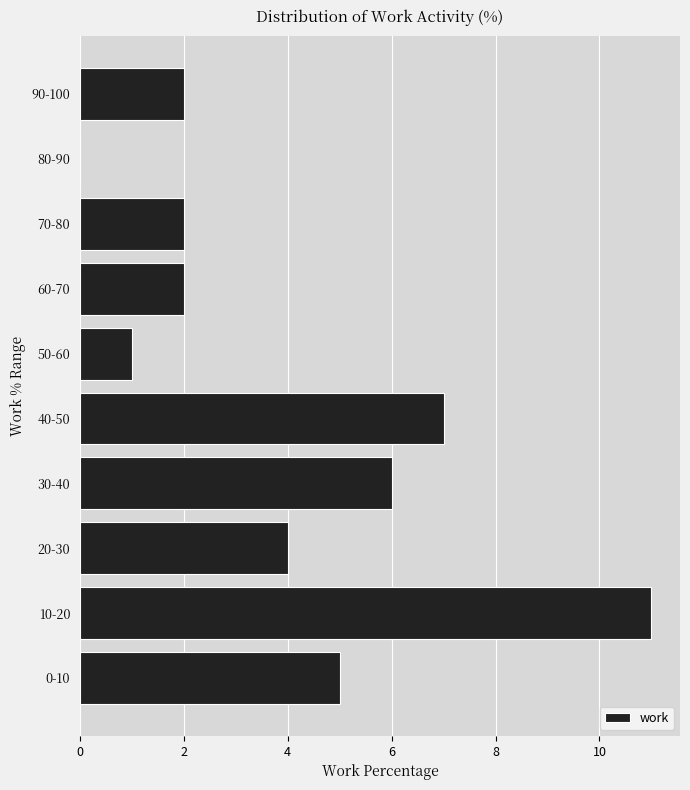

Reading bottom to top, transcribe all the data shown in this chart.

0-10=5	10-20=11	20-30=4	30-40=6	40-50=7	50-60=1	60-70=2	70-80=2	80-90=0	90-100=2